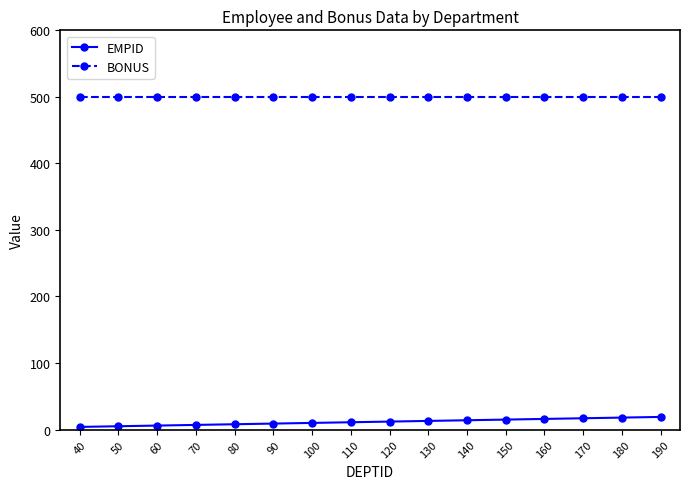

At how many categories does at least one series exceed 129?

16